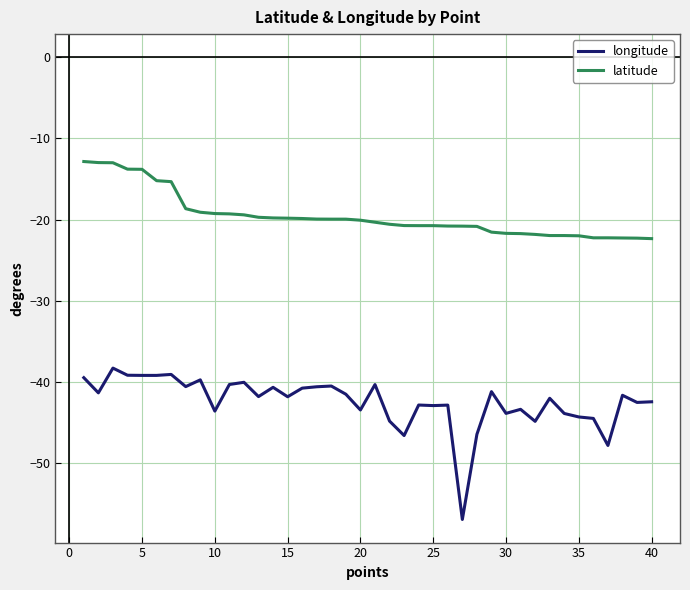

Which series has the widest spread of values?

longitude